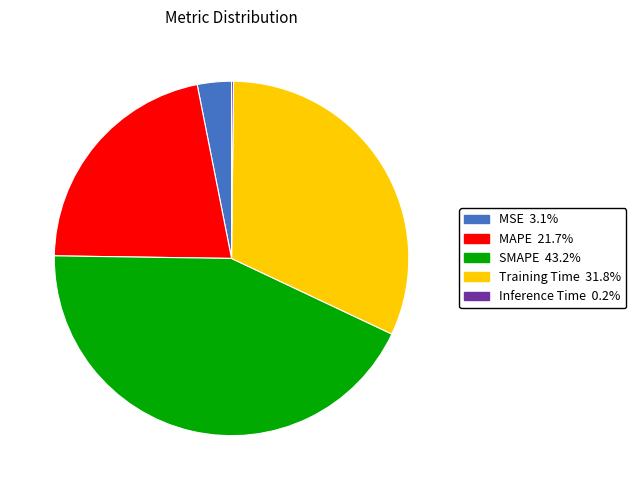

Do MSE and Training Time together represent more than half of the pie?

No